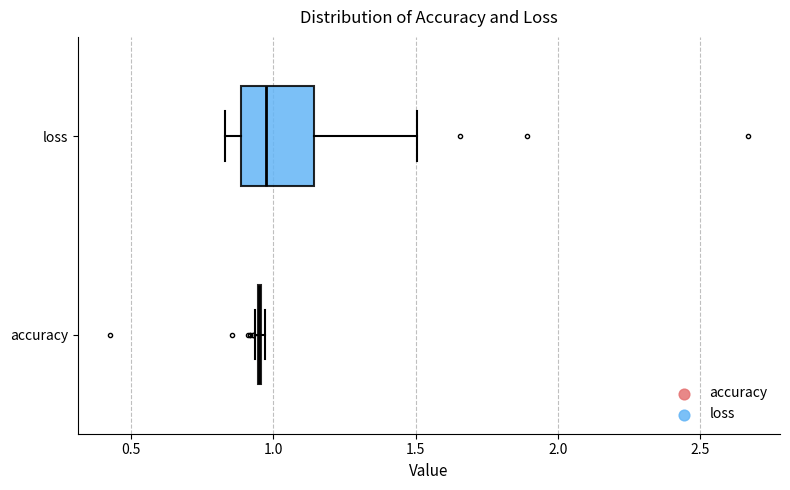

Reading bottom to top, read every box against the x-axis: the position of its median line, the range the box covers, and the ends of its whiskers. The values are not printed on the chart, so give them approximately, as read against the axis.

accuracy: box collapsed to a line at 0.95, whiskers 0.95 to 0.95
loss: median 0.95, box 0.90 to 1.15, whiskers 0.85 to 1.50